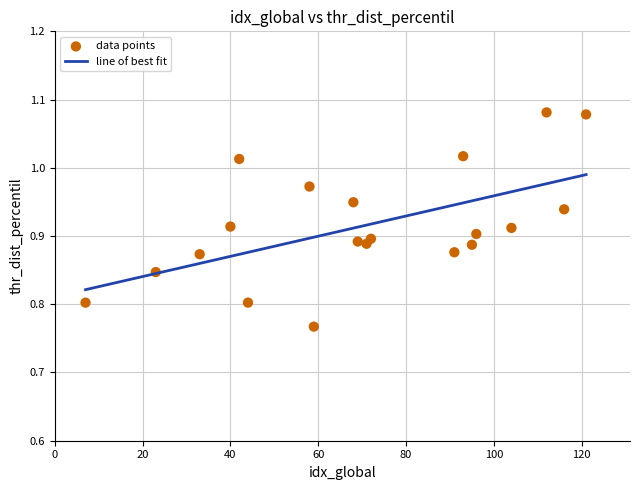

What is the range of X values (max minus min)?

114.0